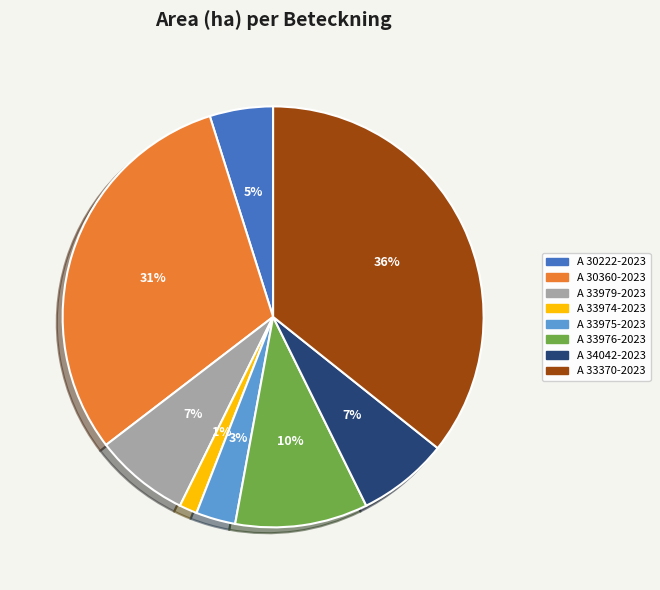

Do A 33370-2023 and A 30222-2023 together represent more than half of the pie?

No